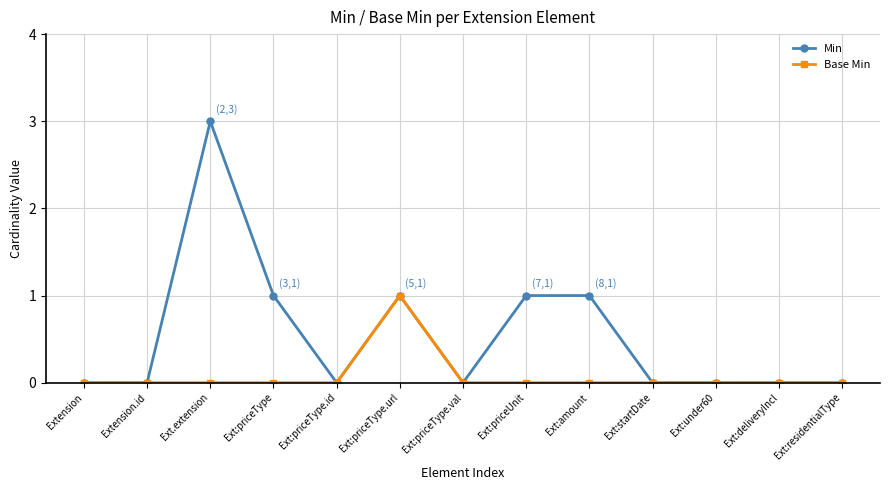

Count the number of categories in the chart.

13